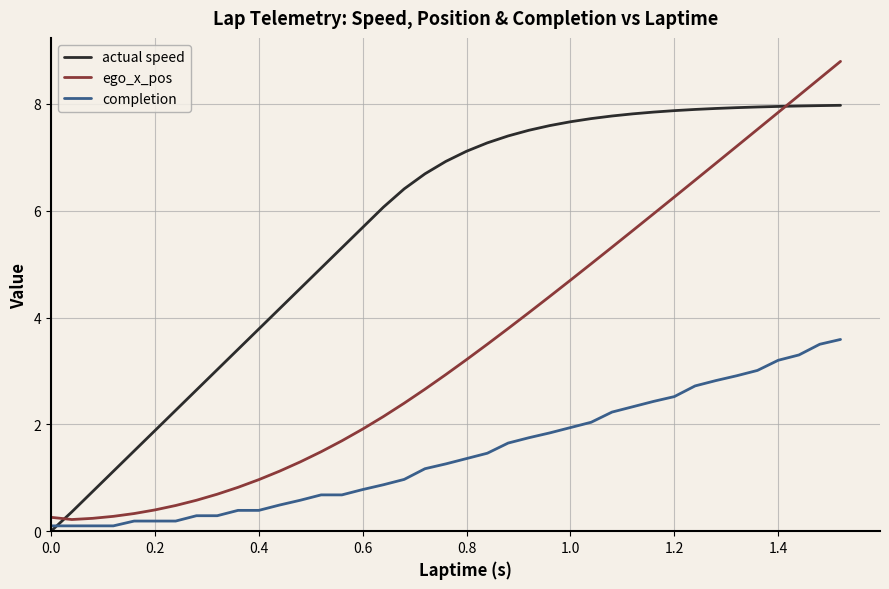

List the series in order of their peak value, lowest first.

completion, actual speed, ego_x_pos